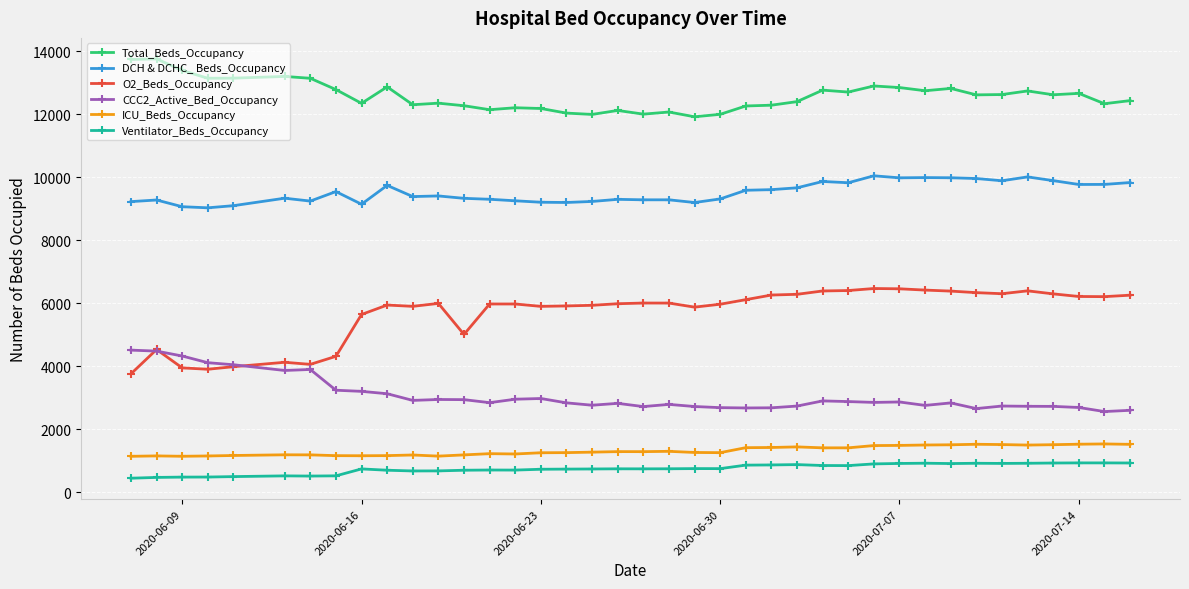

What is the value of the CCC2_Active_Bed_Occupancy point at the 11th from the left?

2916